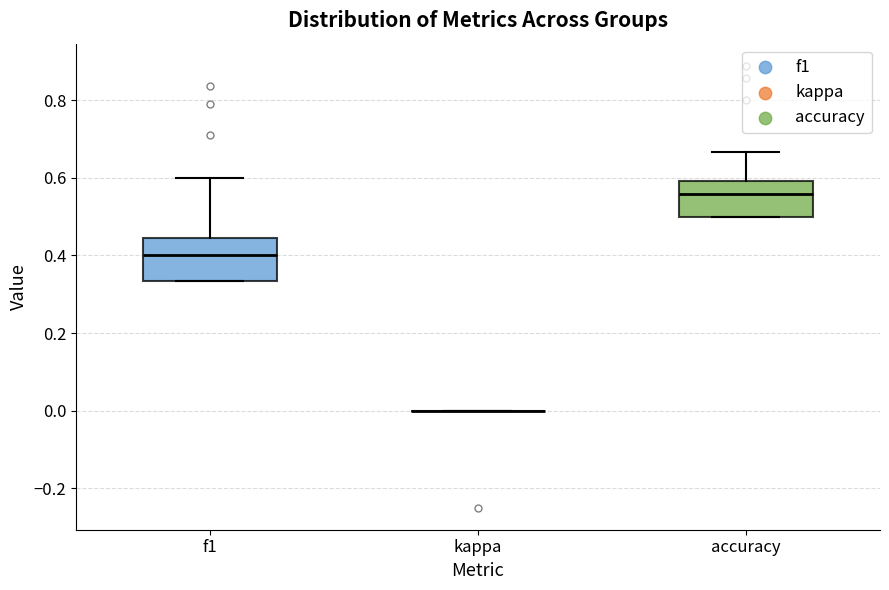

Reading left to right, transcribe this box plot: for each box, give where its median line is, the range the box spans, and where its two whiskers end, as read against the y-axis. The values are not printed on the chart, so give them approximately, as read against the axis.

f1: median 0.40, box 0.34 to 0.44, whiskers 0.34 to 0.60
kappa: box collapsed to a line at 0.00, whiskers 0.00 to 0.00
accuracy: median 0.56, box 0.50 to 0.60, whiskers 0.50 to 0.66